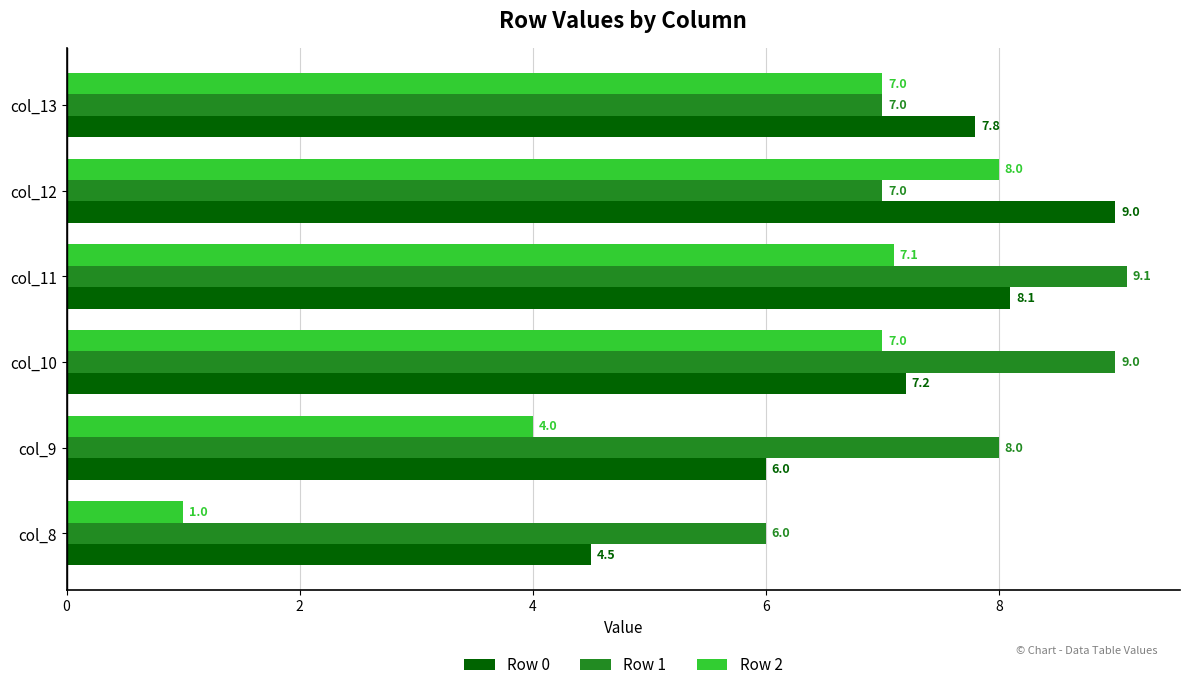

Which series has the largest range (max minus min)?

Row 2